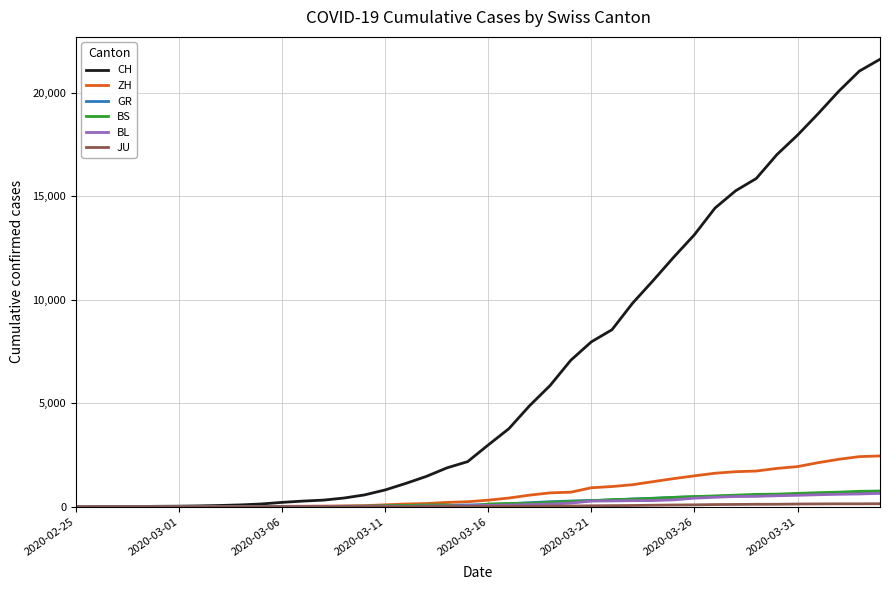

Which series has the largest total across all categories?

CH